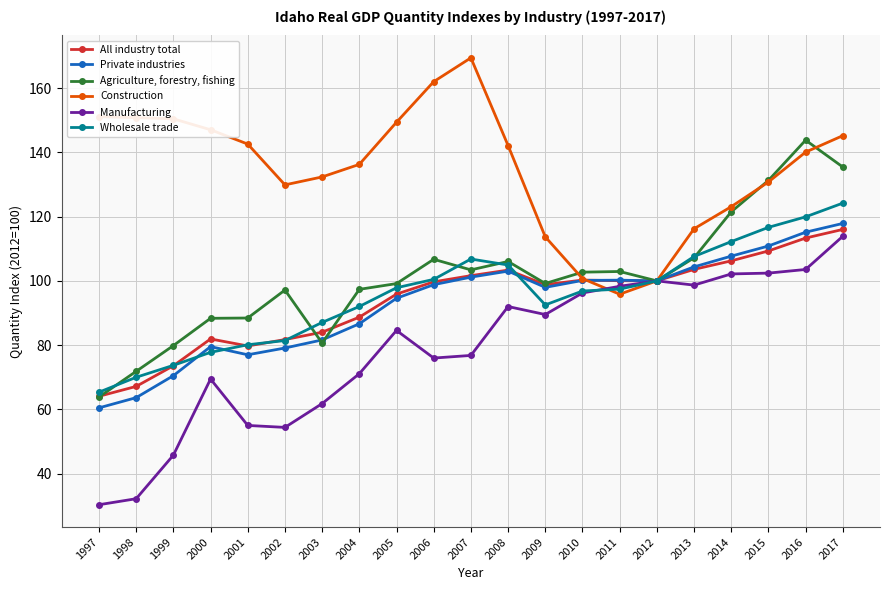

What is the difference between the maximum and minimum values in the Agriculture, forestry, fishing series?

79.9